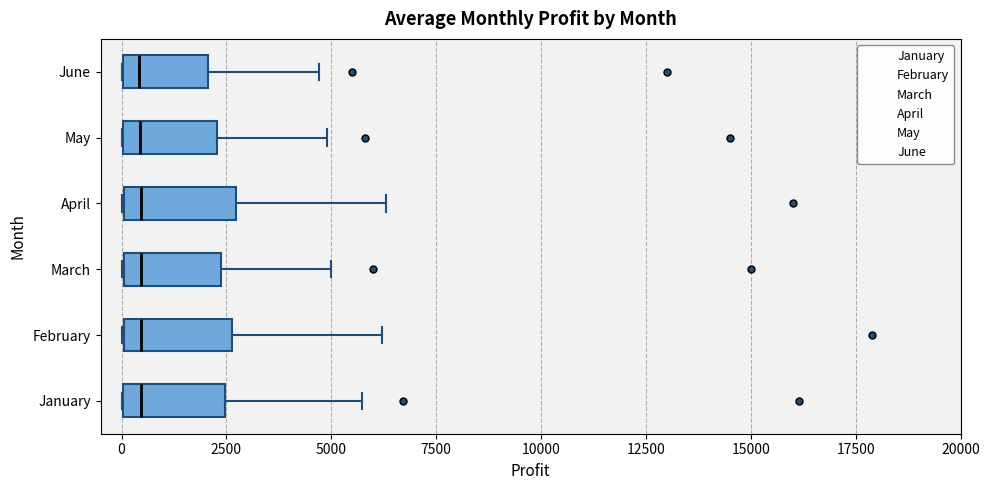

Where does the median line of the box for May sit on the x-axis? The values are not printed on the chart, so give them approximately, as read against the axis.

500